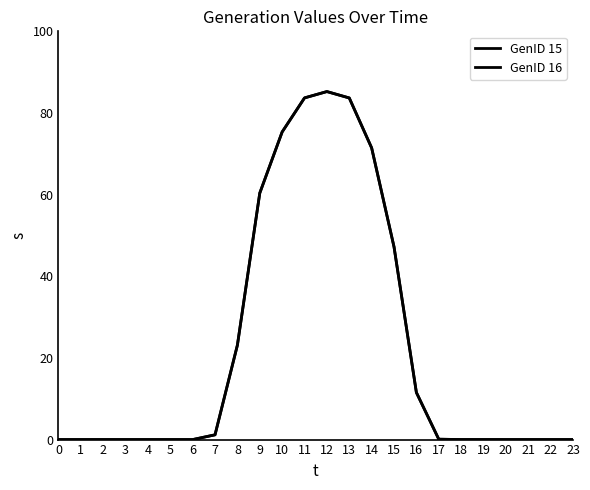

Reading left to right, extract all data points from this chart.

GenID 15: 0.0	0.0	0.0	0.0	0.0	0.0	0.0	1.2	23.1	60.4	75.4	83.7	85.2	83.7	71.5	47.2	11.5	0.1	0.0	0.0	0.0	0.0	0.0	0.0
GenID 16: 0.0	0.0	0.0	0.0	0.0	0.0	0.0	1.2	23.1	60.4	75.4	83.7	85.2	83.7	71.5	47.2	11.5	0.1	0.0	0.0	0.0	0.0	0.0	0.0